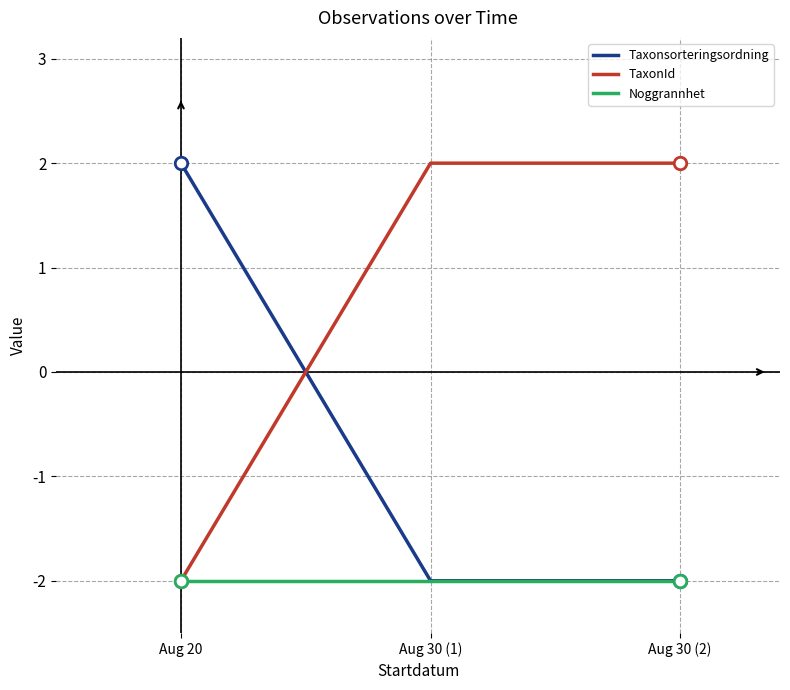

What is the difference between the maximum and minimum values in the TaxonId series?

4.0